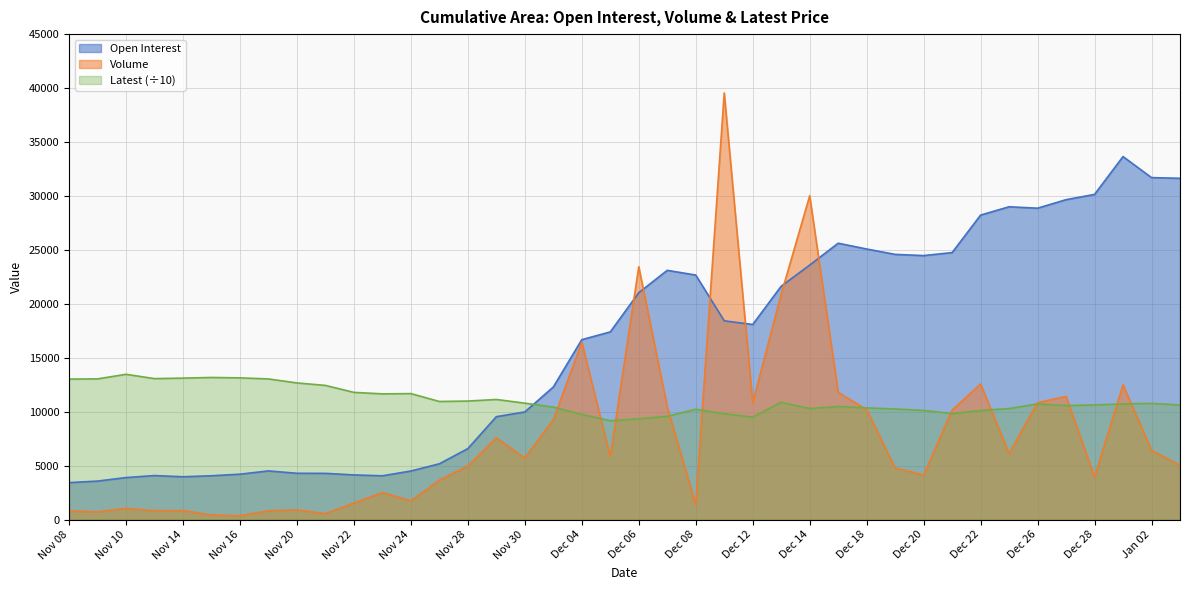

True or false: Volume has a value of 470 at Nov 22.

False